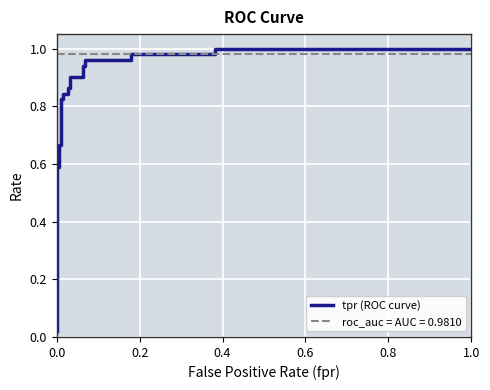

What is the difference between the maximum and minimum values?

1.0